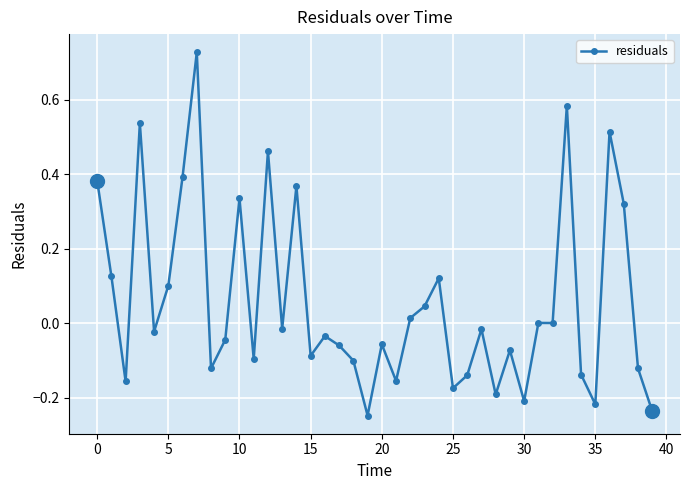

What is the sum of all values?

2.3